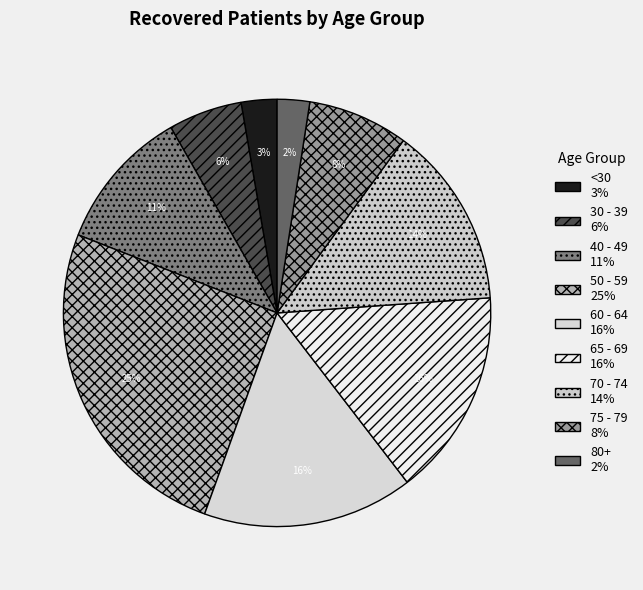

How many slices are in this pie chart?

9